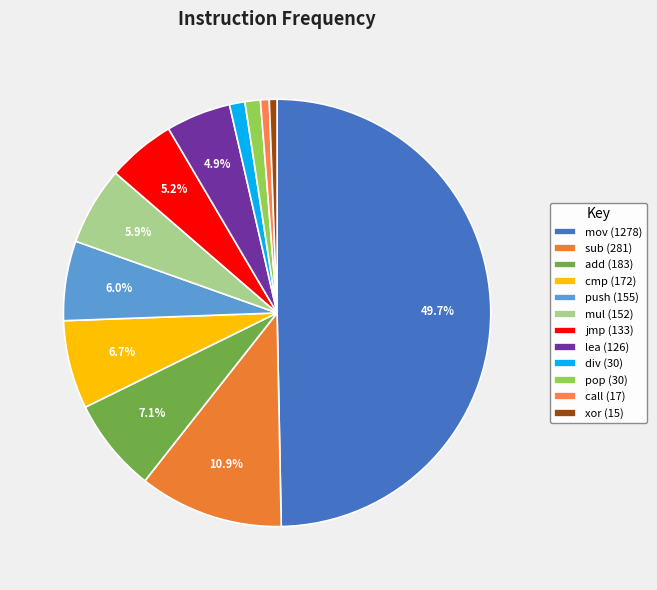

How many segments does this pie chart have?

12